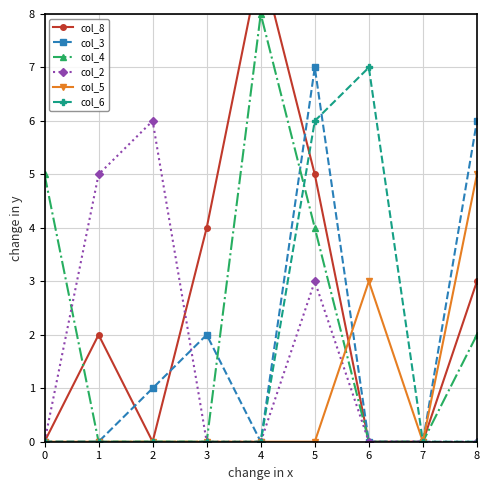

What are all the series names shown in the legend?

col_8, col_3, col_4, col_2, col_5, col_6